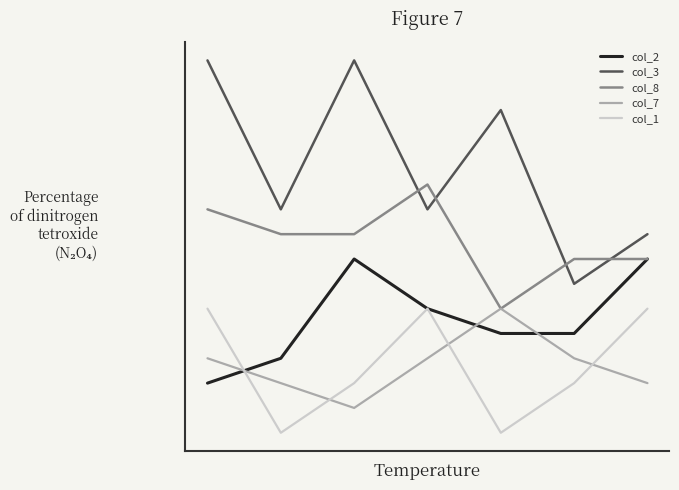

Is this an area chart (filled region under the line)?

No